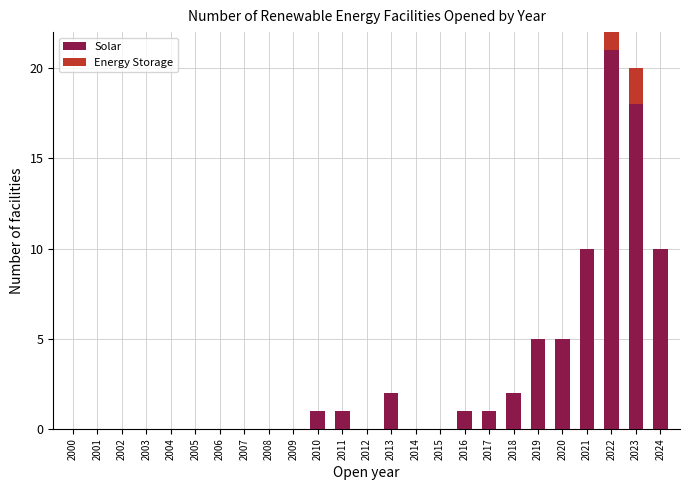

True or false: Solar has a value of 5 at 2020.

True